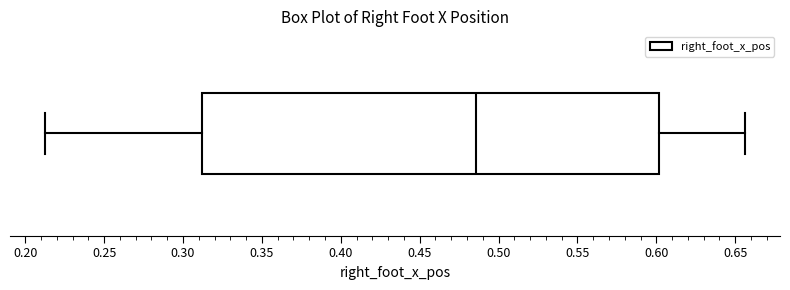

Where does the left whisker of the box end on the x-axis? The values are not printed on the chart, so give them approximately, as read against the axis.

0.215